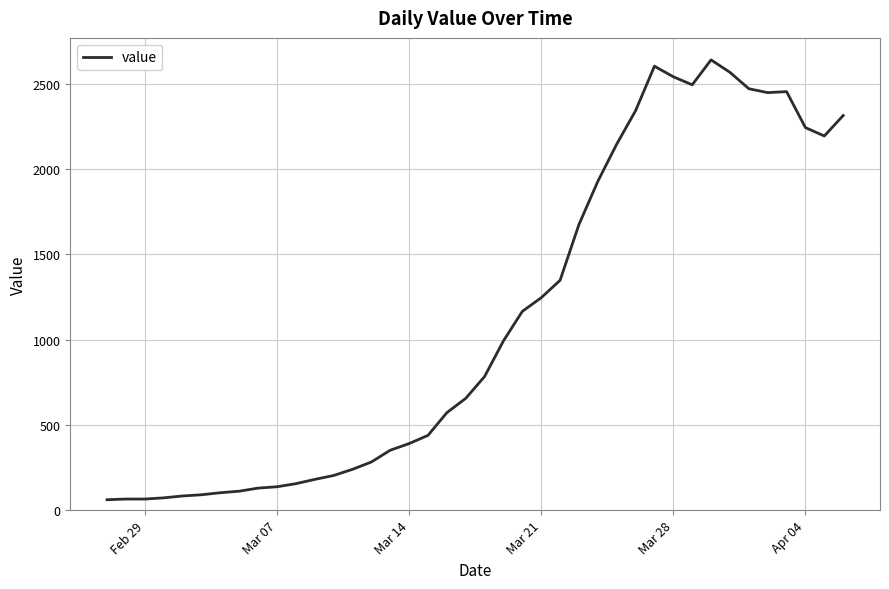

What is the minimum value shown in the chart?

61